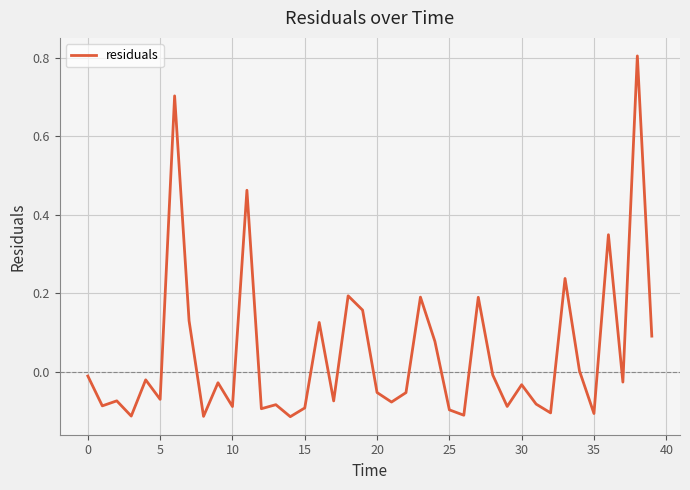

What is the maximum value shown in the chart?

0.8